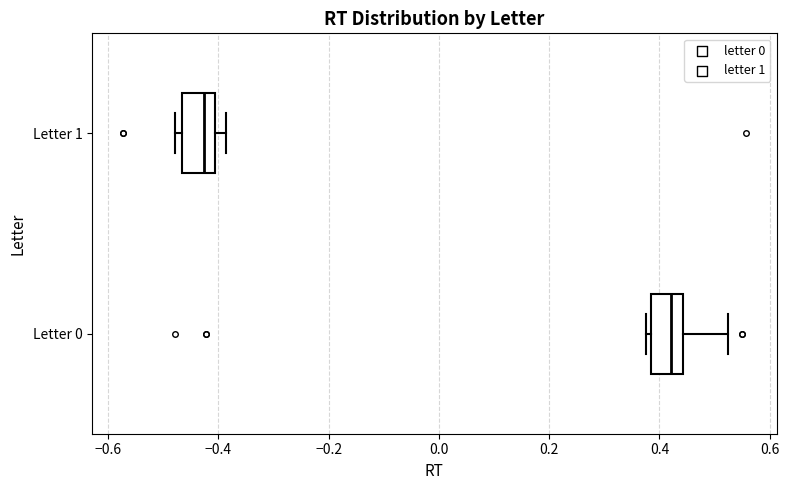

Which box's median line is the furthest to the right?

Letter 0